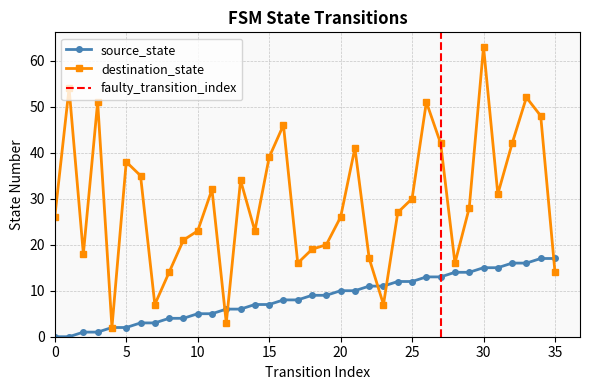

What is the spread (max minus min) of values at 21?

31